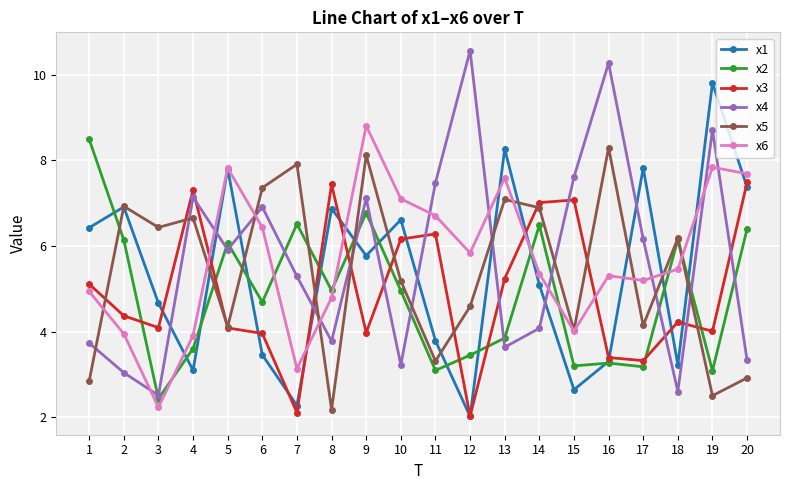

How many lines are shown in the chart?

6